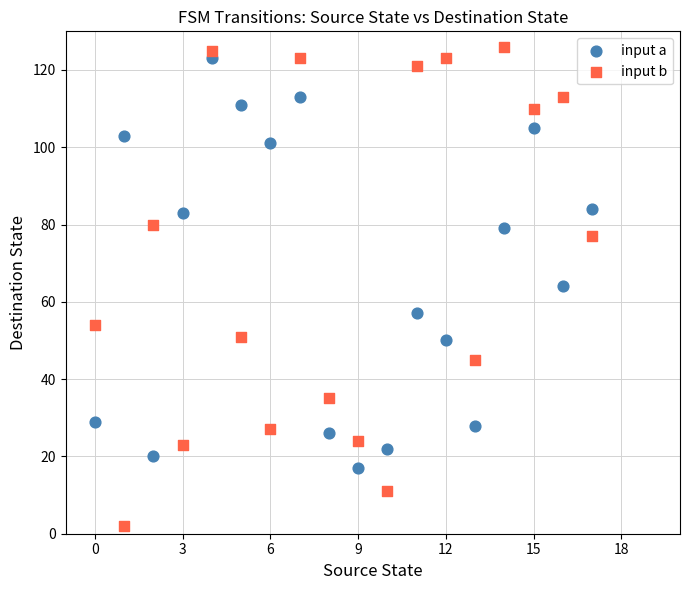

Across all data points, what is the range of Y values (max minus min)?

124